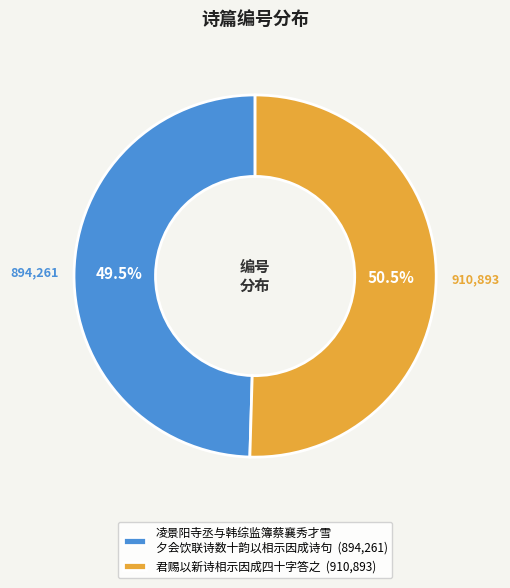

Which category has the biggest portion of the pie?

君赐以新诗相示因成四十字答之 (910,893)